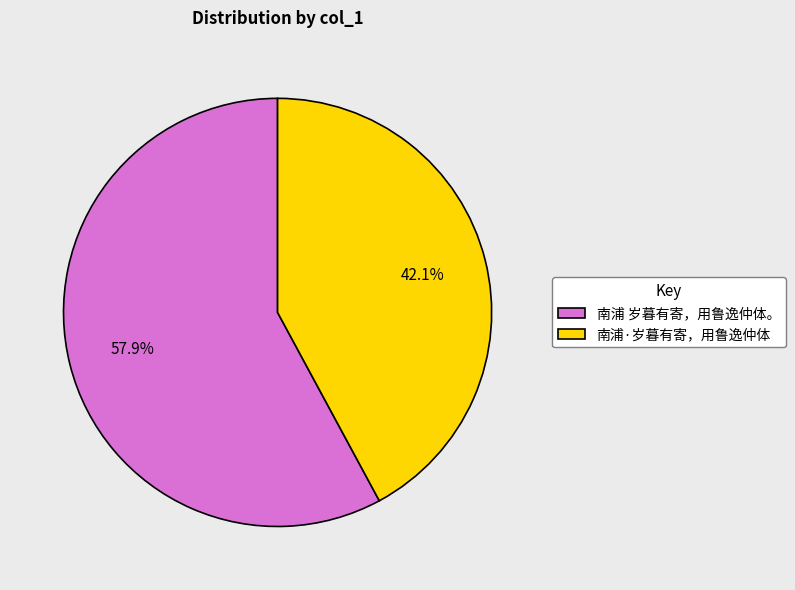

Is 南浦·岁暮有寄，用鲁逸仲体 the majority of the pie?

No